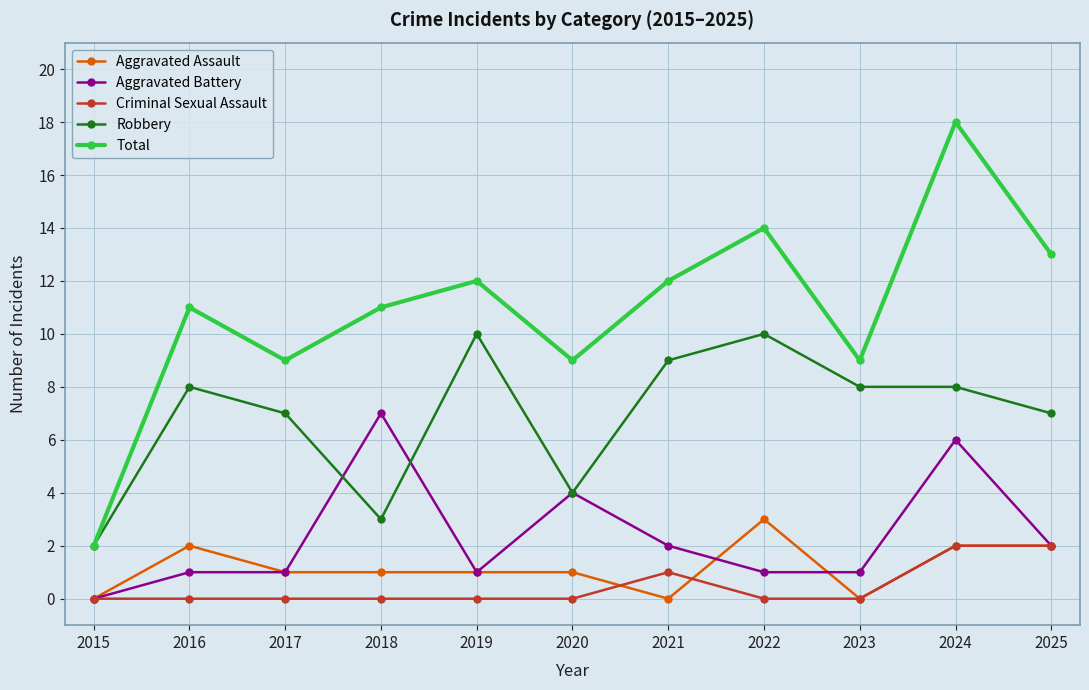

What is the sum of the Robbery values at 2023 and 2016?

16